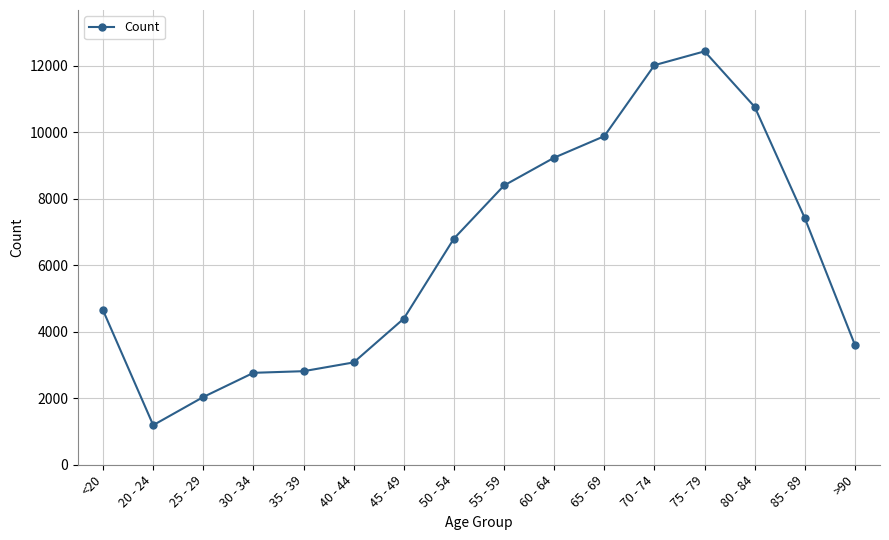

True or false: there are more than 0 points higher than both neighbors.

True